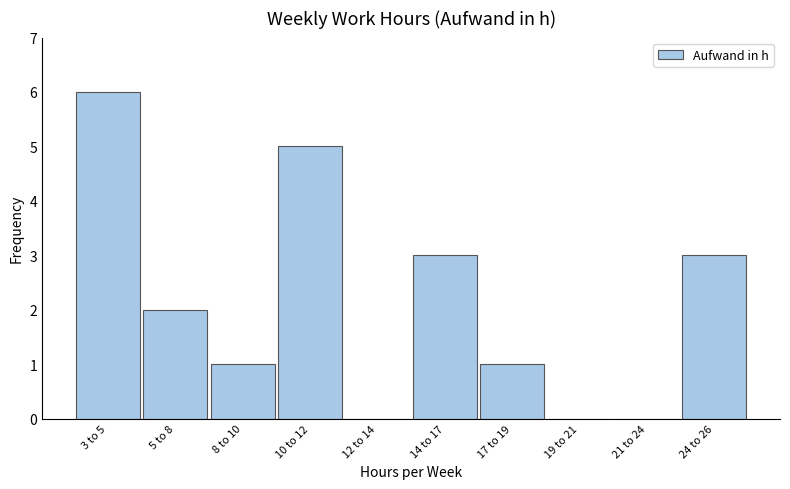

Reading left to right, extract all data points from this chart.

3 to 5=6	5 to 8=2	8 to 10=1	10 to 12=5	12 to 14=0	14 to 17=3	17 to 19=1	19 to 21=0	21 to 24=0	24 to 26=3